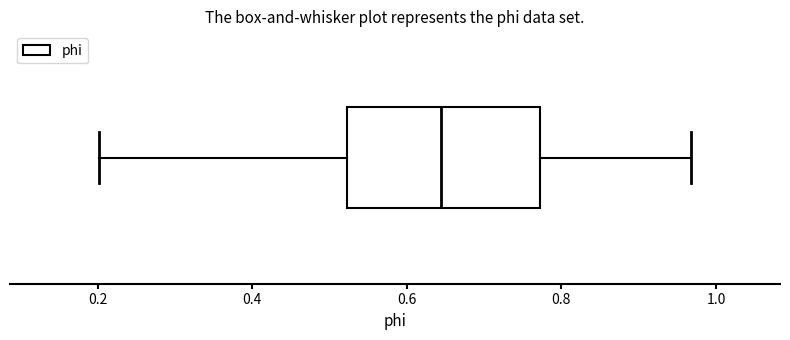

Read this box plot against the x-axis: the position of the median line, the range covered by the box, and the ends of both whiskers. The values are not printed on the chart, so give them approximately, as read against the axis.

median 0.64, box 0.52 to 0.78, whiskers 0.20 to 0.96